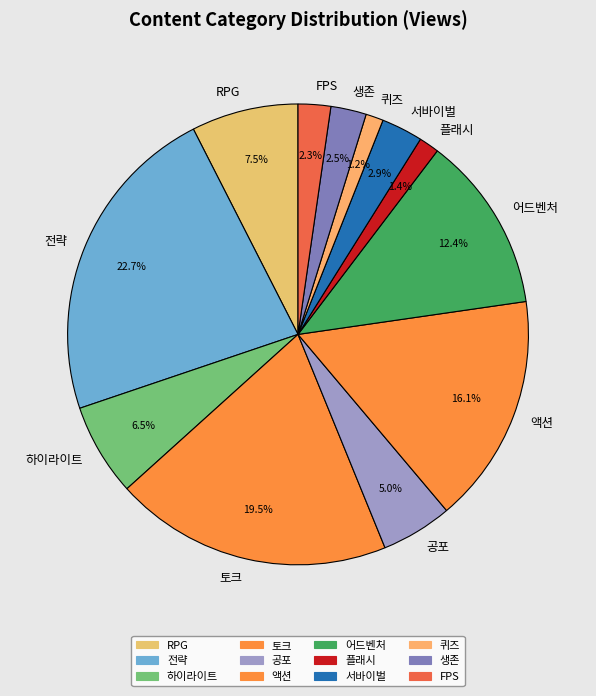

What percentage is the 전략 slice, to the nearest percent?

23%